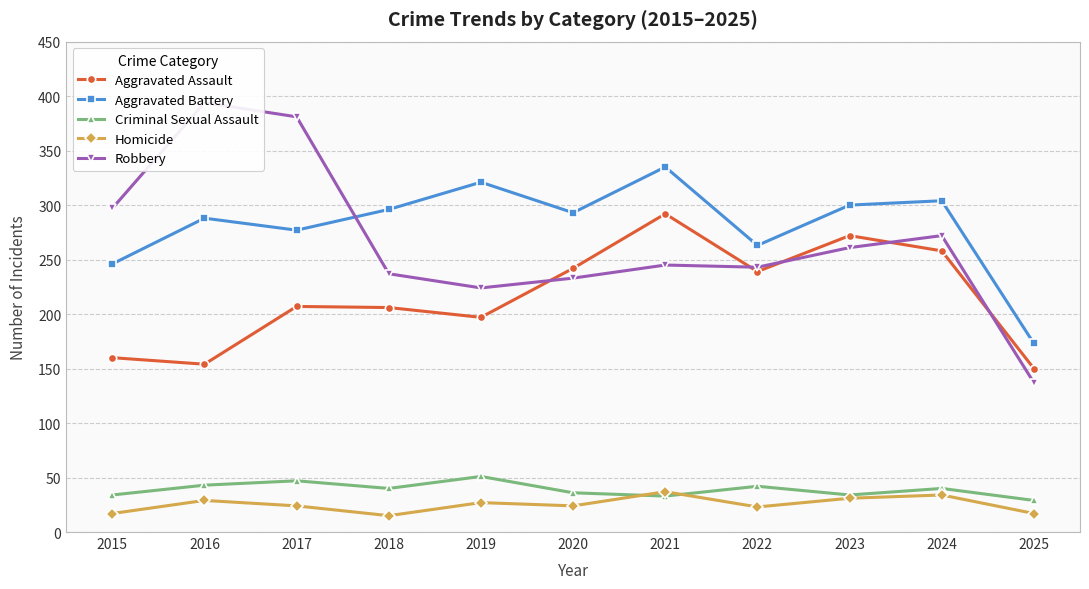

How many lines are shown in the chart?

5